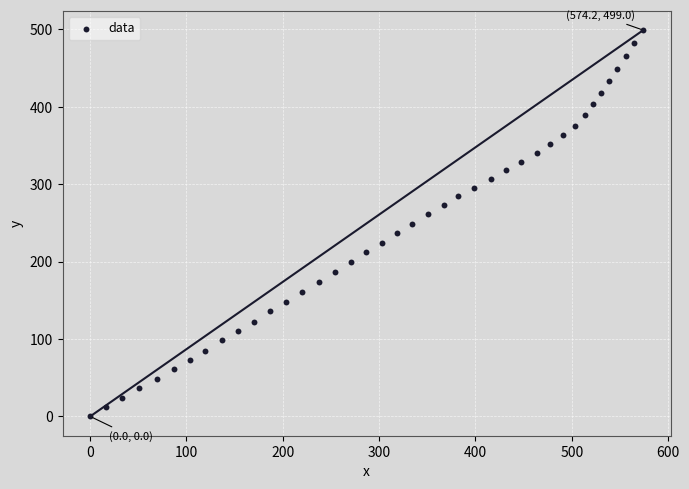

What is the range of X values (max minus min)?

574.2